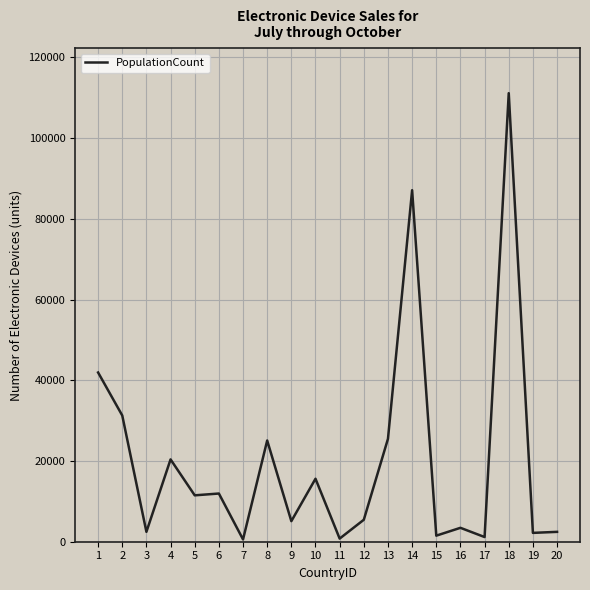

Approximately how many times larger is the value at 6 compared to 20?

4.9